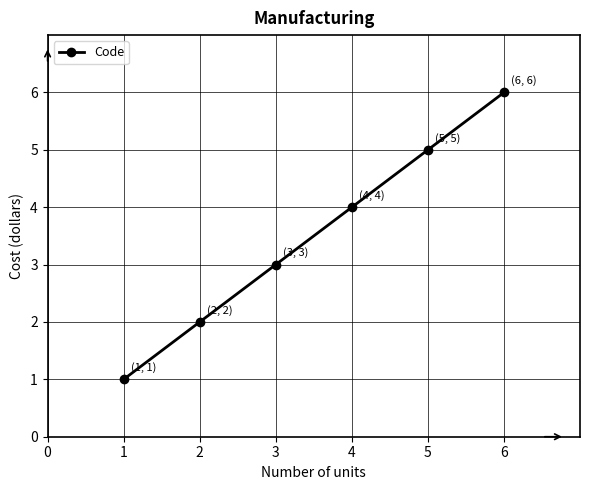

True or false: the data shows 4 at 4.

True